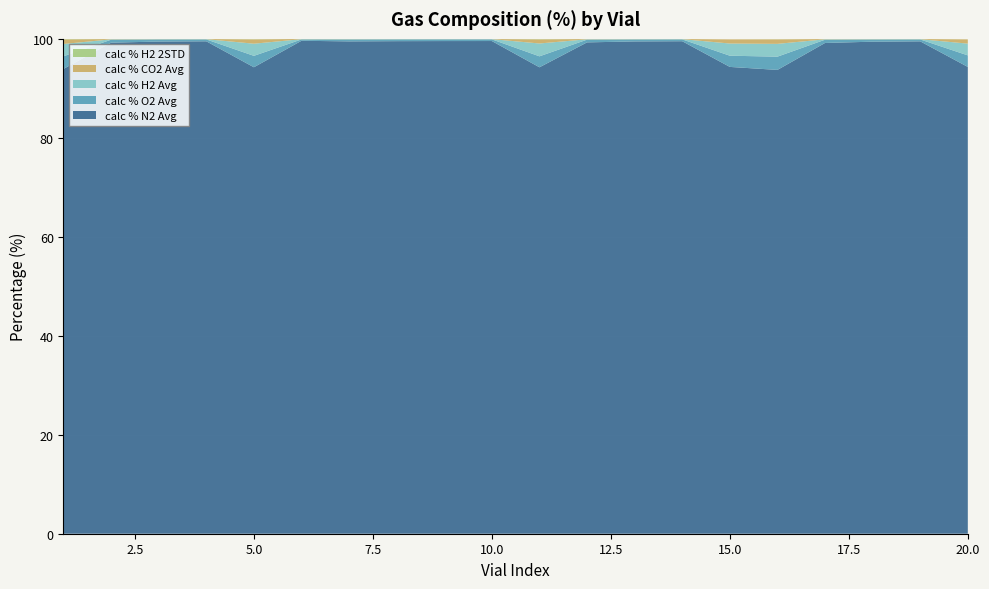

Reading right to left, what are all the values shown in this chart?

calc % N2 Avg: 94.3	99.5	99.4	99.2	93.7	94.3	99.5	99.5	99.3	94.3	99.6	99.6	99.5	99.5	99.6	94.3	99.5	99.5	99.2	93.9
calc % O2 Avg: 2.3	0.4	0.4	0.7	2.7	2.3	0.4	0.4	0.6	2.2	0.3	0.3	0.4	0.4	0.3	2.3	0.4	0.4	0.6	2.6
calc % H2 Avg: 2.4	0.1	0.1	0.1	2.6	2.5	0.0	0.1	0.1	2.6	0.0	0.0	0.0	0.1	0.1	2.5	0.0	0.1	0.1	2.5
calc % CO2 Avg: 0.9	0.0	0.0	0.1	0.9	0.8	0.0	0.0	0.0	0.8	0.0	0.0	0.0	0.0	0.0	0.9	0.0	0.0	0.1	0.9
calc % H2 2STD: 0.0	0.0	0.0	0.0	0.0	0.0	0.0	0.0	0.0	0.1	0.0	0.0	0.0	0.0	0.0	0.0	0.0	0.0	0.0	0.1